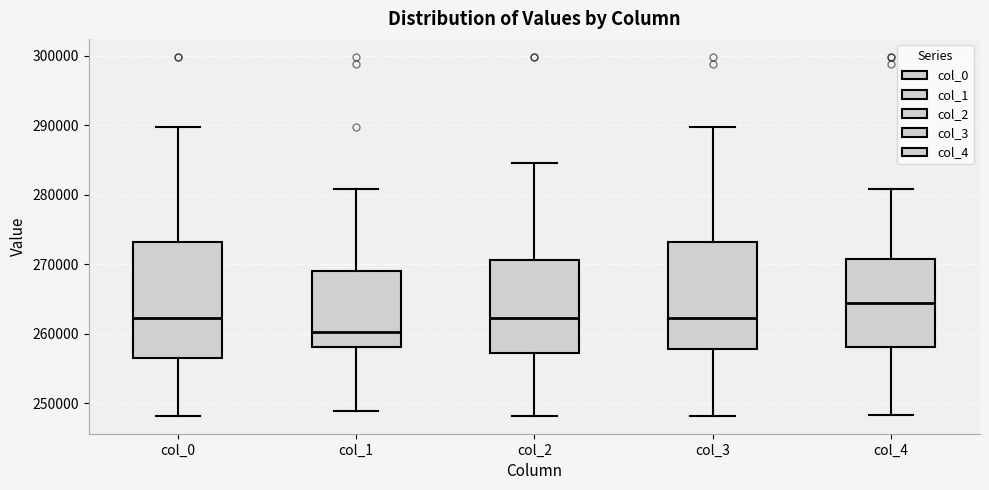

Which box's median line is the highest?

col_4